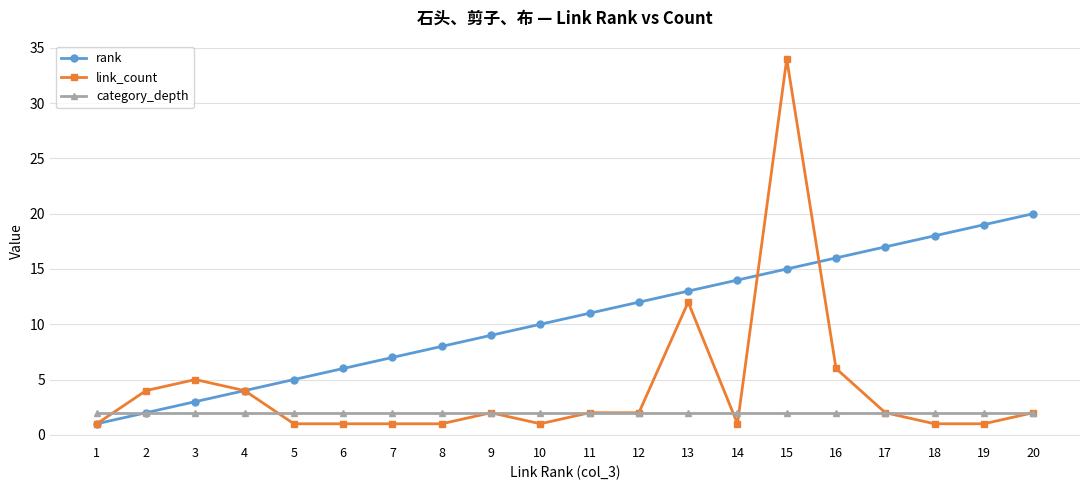

What is the maximum value for rank?

20